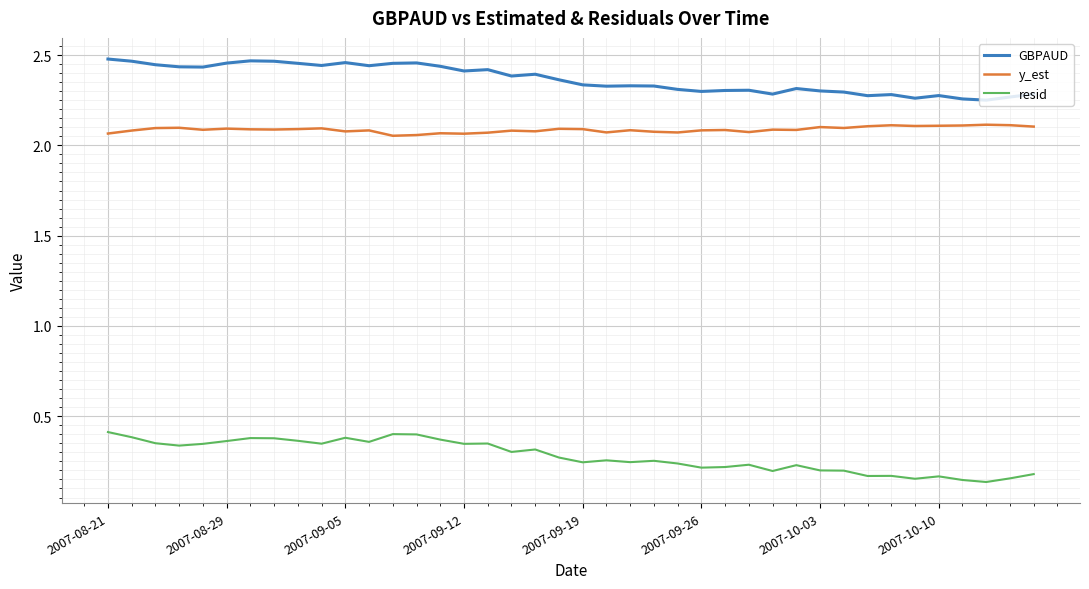

Rank the series by their maximum value, from highest to lowest.

GBPAUD, y_est, resid